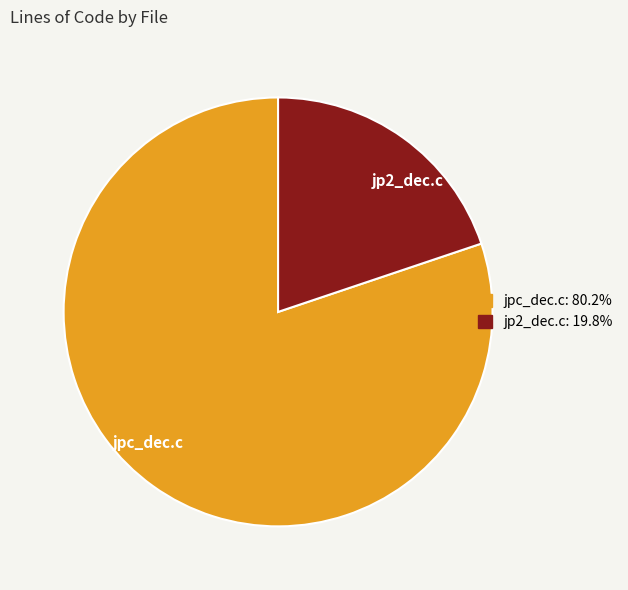

How many segments does this pie chart have?

2